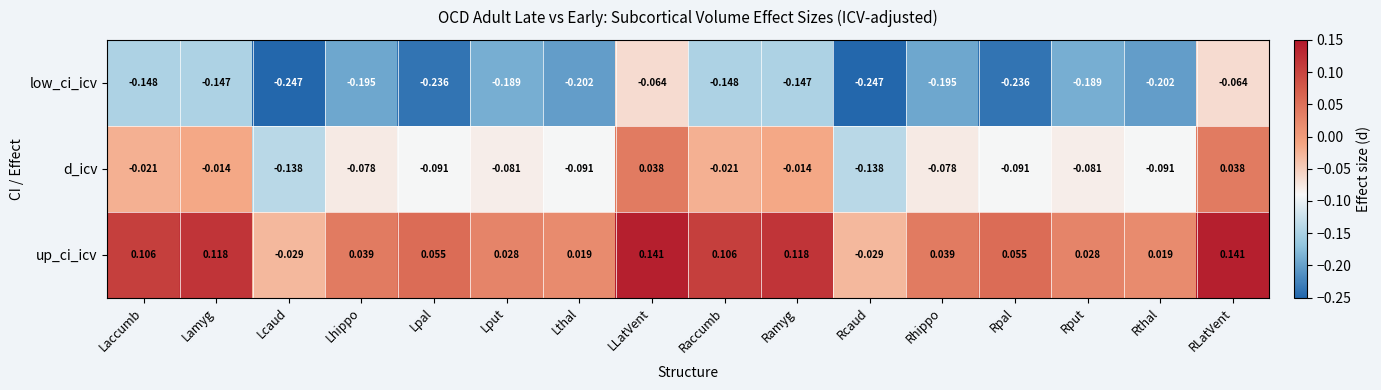

Which series has the largest total across all categories?

up_ci_icv